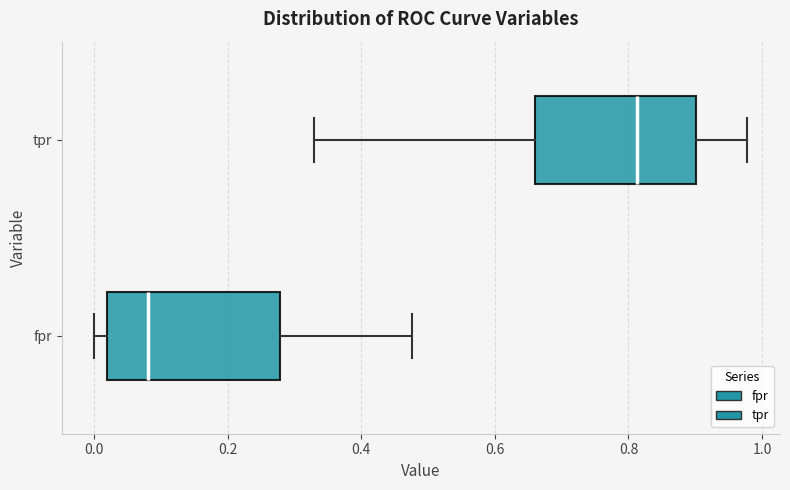

Where is the right edge of the box for fpr on the x-axis? The values are not printed on the chart, so give them approximately, as read against the axis.

0.28